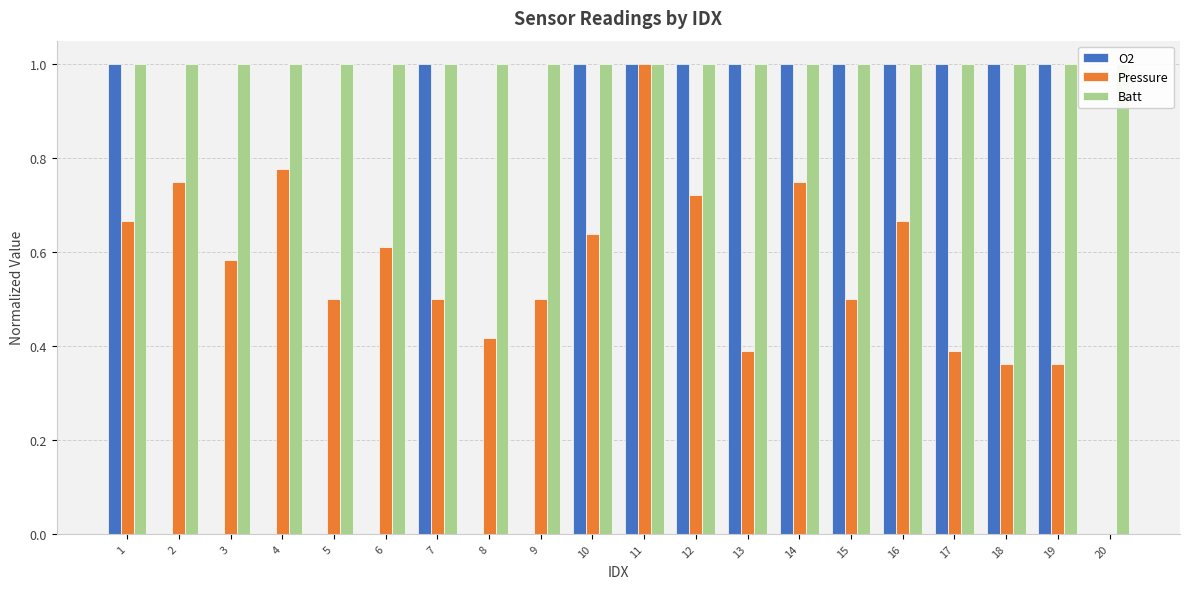

At which label is Pressure closest to 0?

20